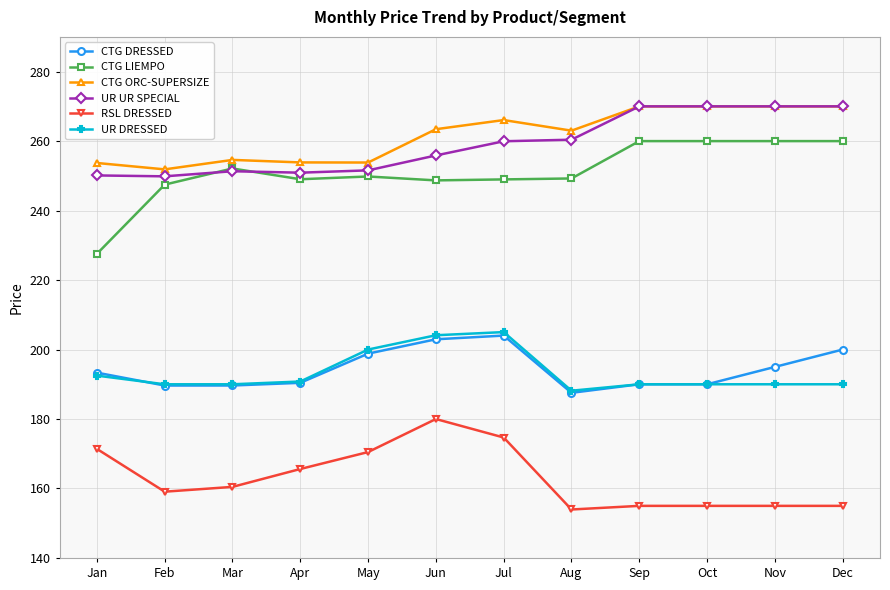

True or false: CTG LIEMPO has more than 0 points higher than both neighbors.

True